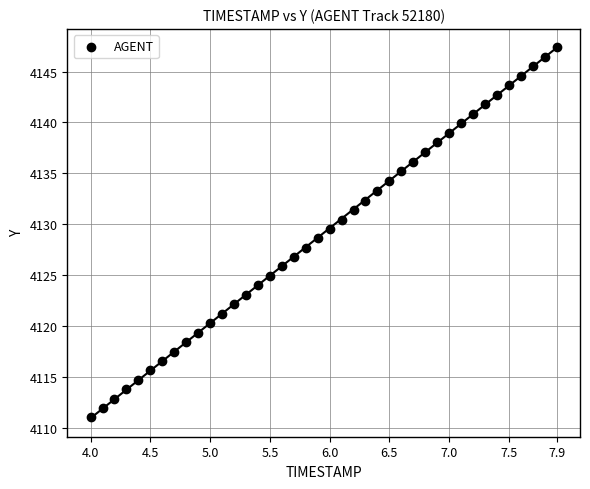

What is the range of Y values (max minus min)?

36.3